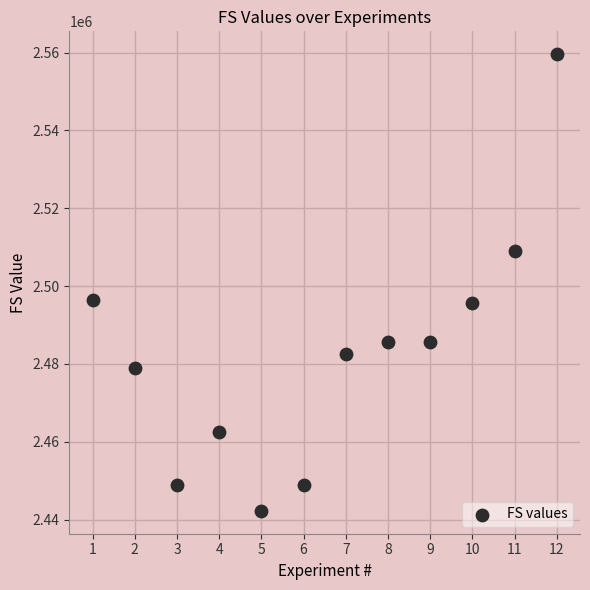

What is the range of X values (max minus min)?

11.0